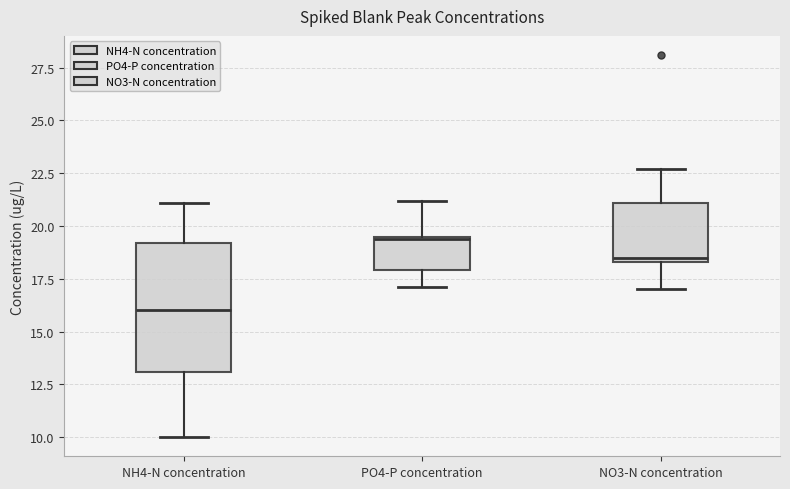

Reading left to right, transcribe this box plot: for each box, give where its median line is, the range the box spans, and where its two whiskers end, as read against the y-axis. The values are not printed on the chart, so give them approximately, as read against the axis.

NH4-N concentration: median 16.0, box 13.0 to 19.0, whiskers 10.0 to 21.0
PO4-P concentration: median 19.5, box 18.0 to 19.5, whiskers 17.0 to 21.0
NO3-N concentration: median 18.5 (just above the box's lower edge), box 18.5 to 21.0, whiskers 17.0 to 22.5